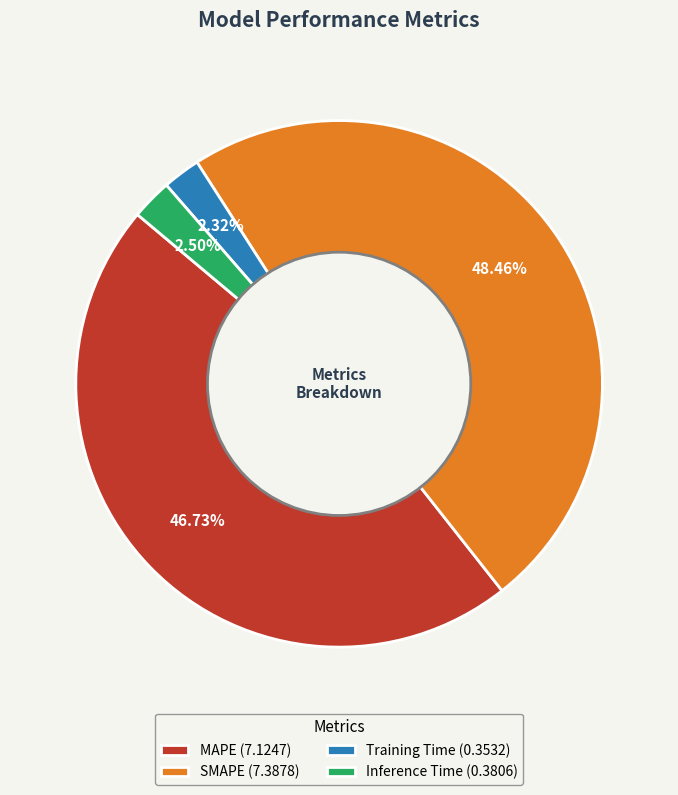

To the nearest percent, what is the average slice percentage?

25%